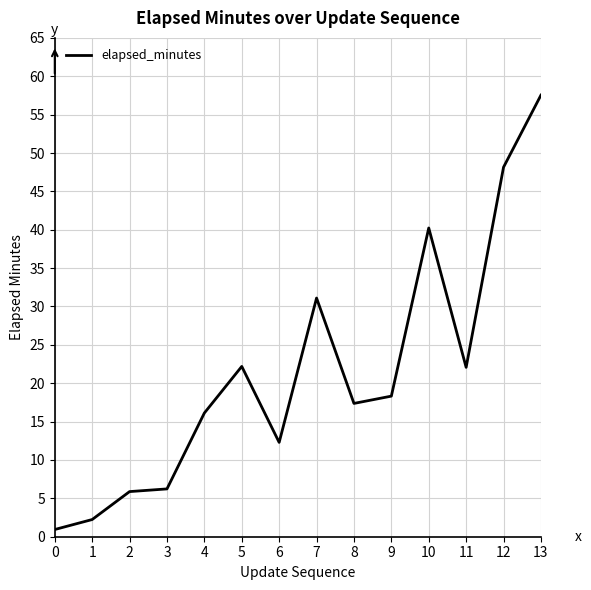

What is the approximate value at 11?

22.1